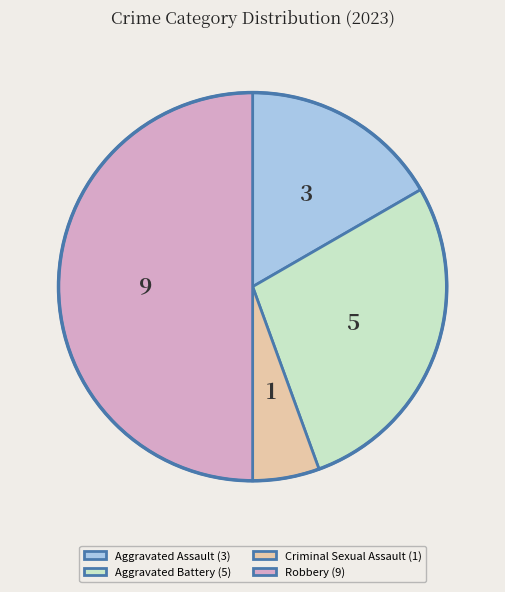

What is the largest slice in the pie chart?

Robbery